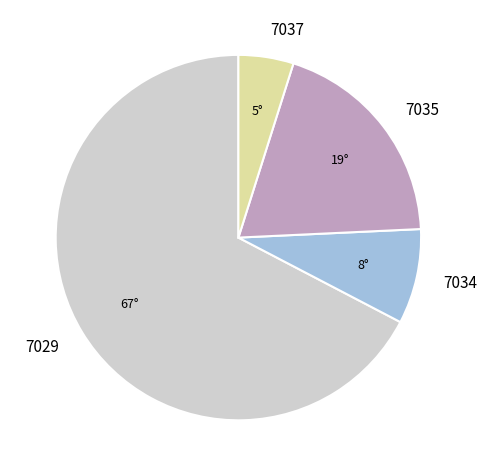

Does any single category account for the majority?

Yes